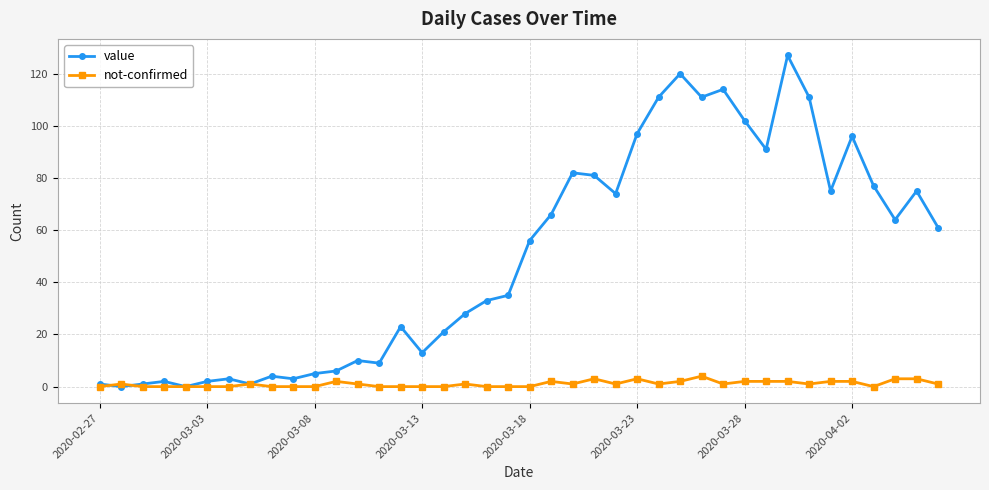

Rank the series by their average value, from lowest to highest.

not-confirmed, value